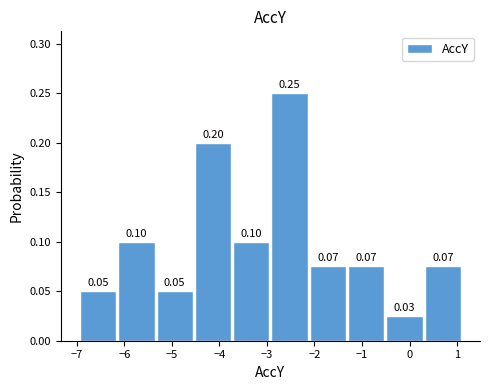

Over which range of the x-axis is the bar tallest?

-2.9 to -2.1